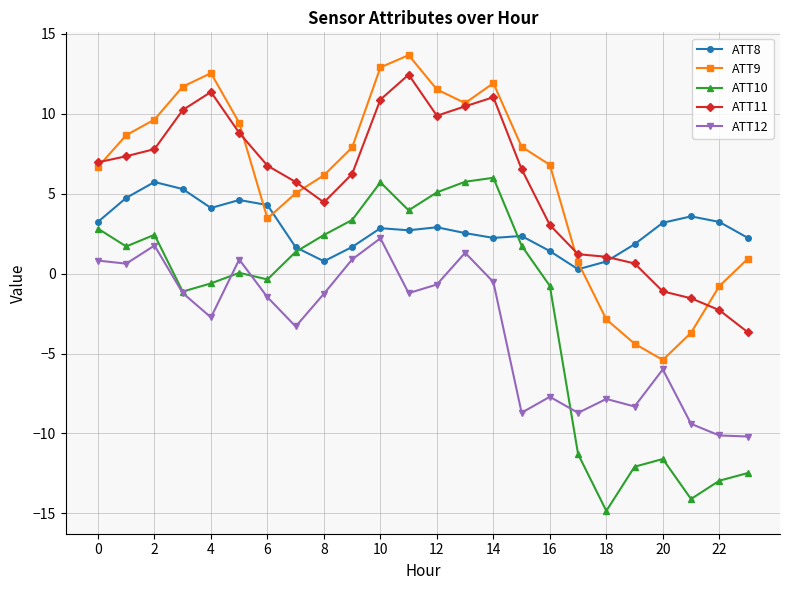

What is the value of the ATT9 point at the 24th from the left?

0.9